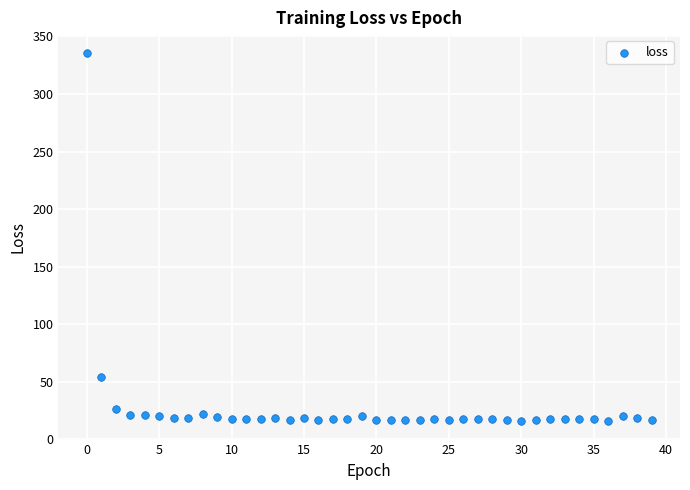

What is the range of Y values (max minus min)?

319.4